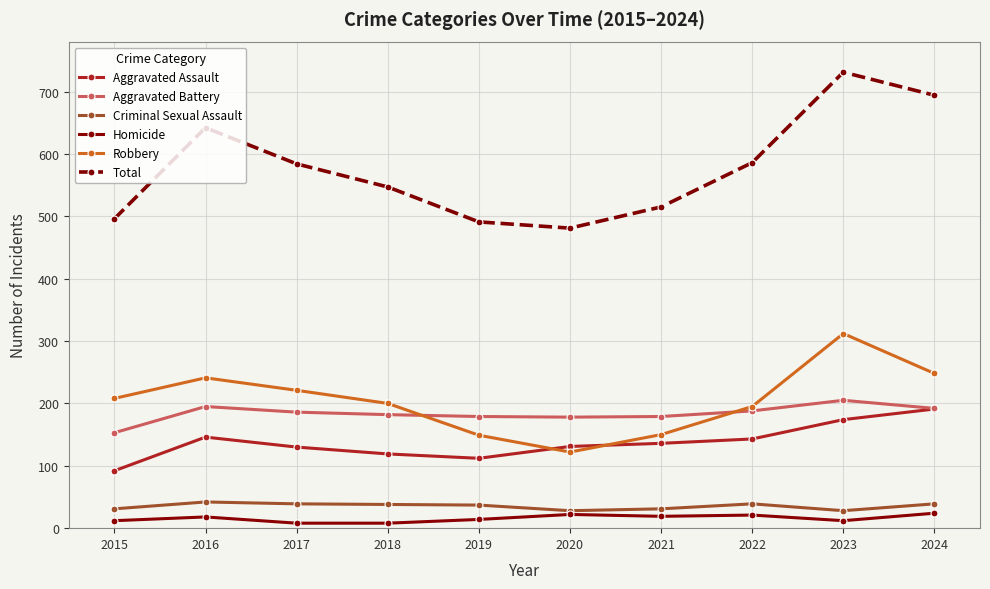

What is the average value of the Aggravated Battery series?

184